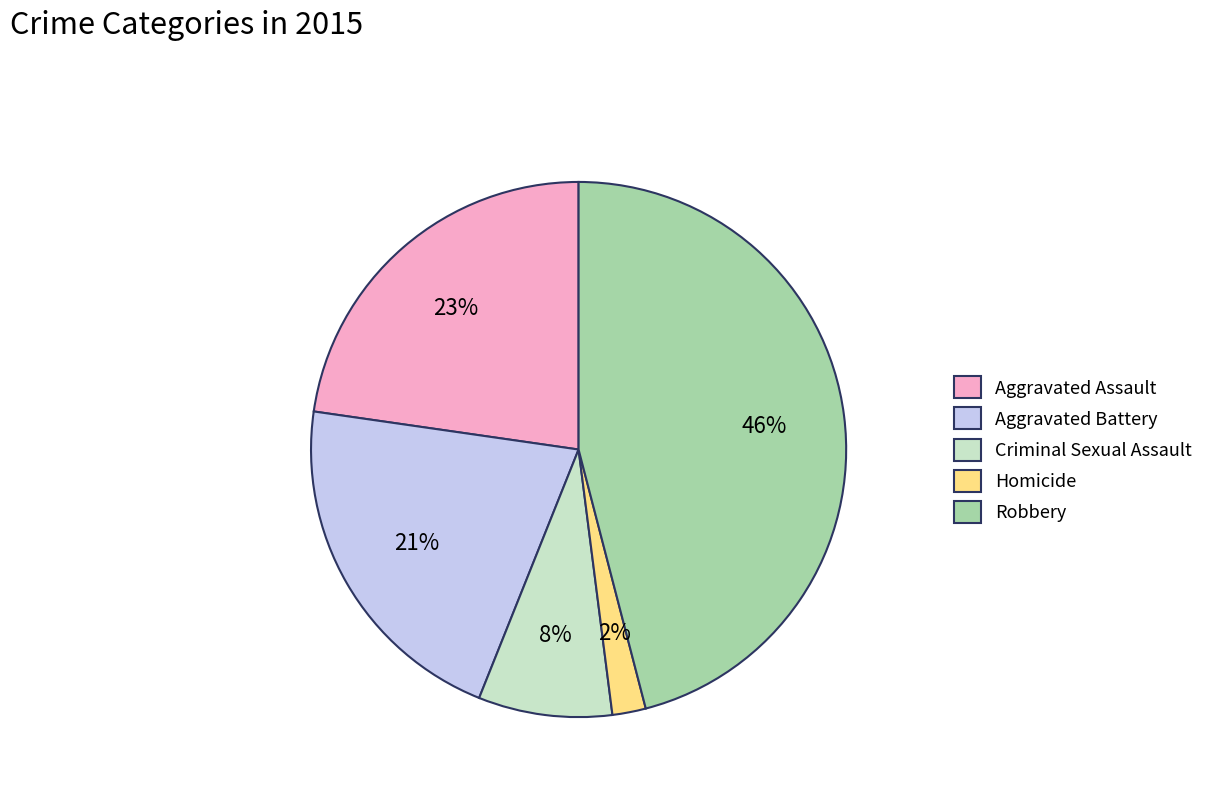

What percentage is the Aggravated Assault slice, to the nearest percent?

23%